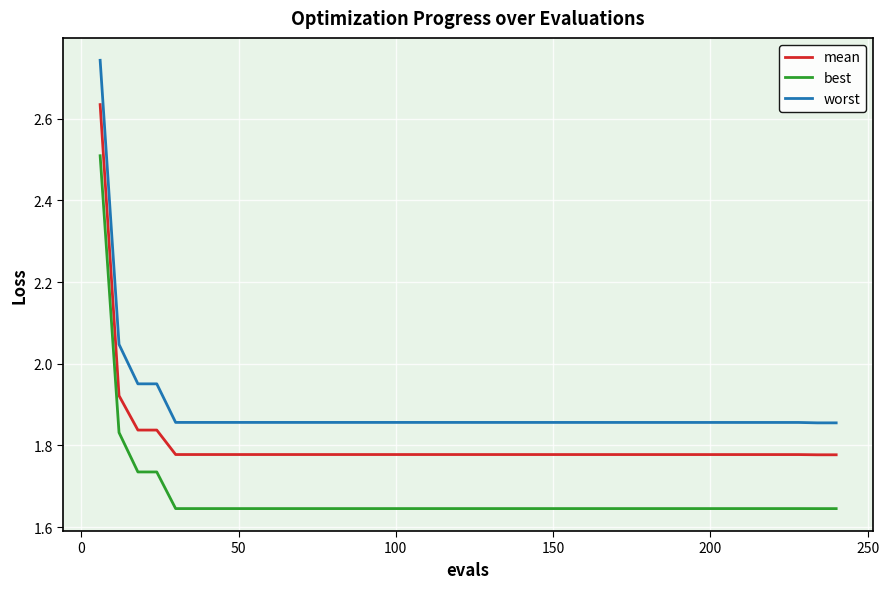

What are all the series names shown in the legend?

mean, best, worst